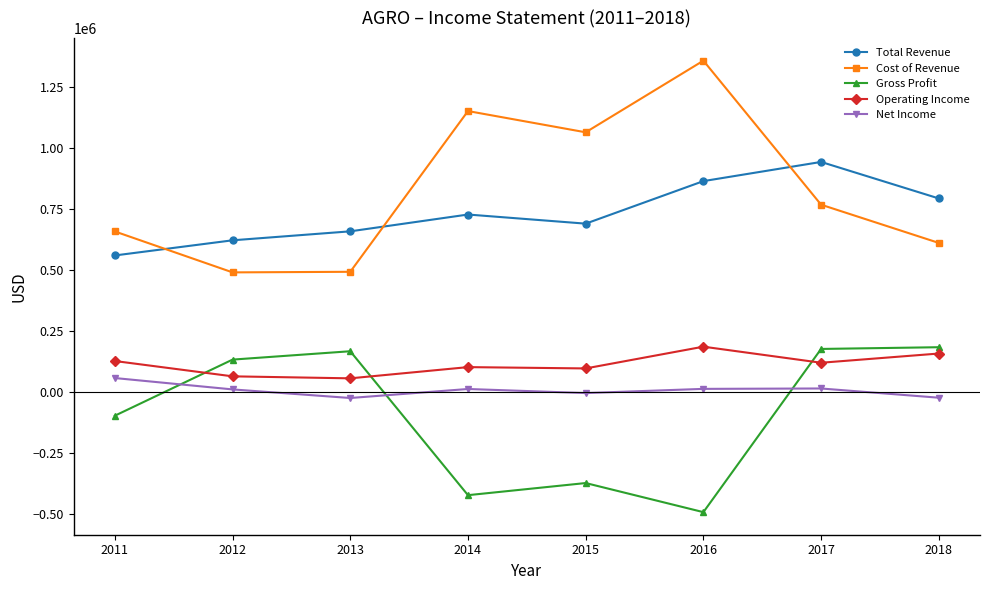

At which label is Total Revenue closest to 750300?

2014